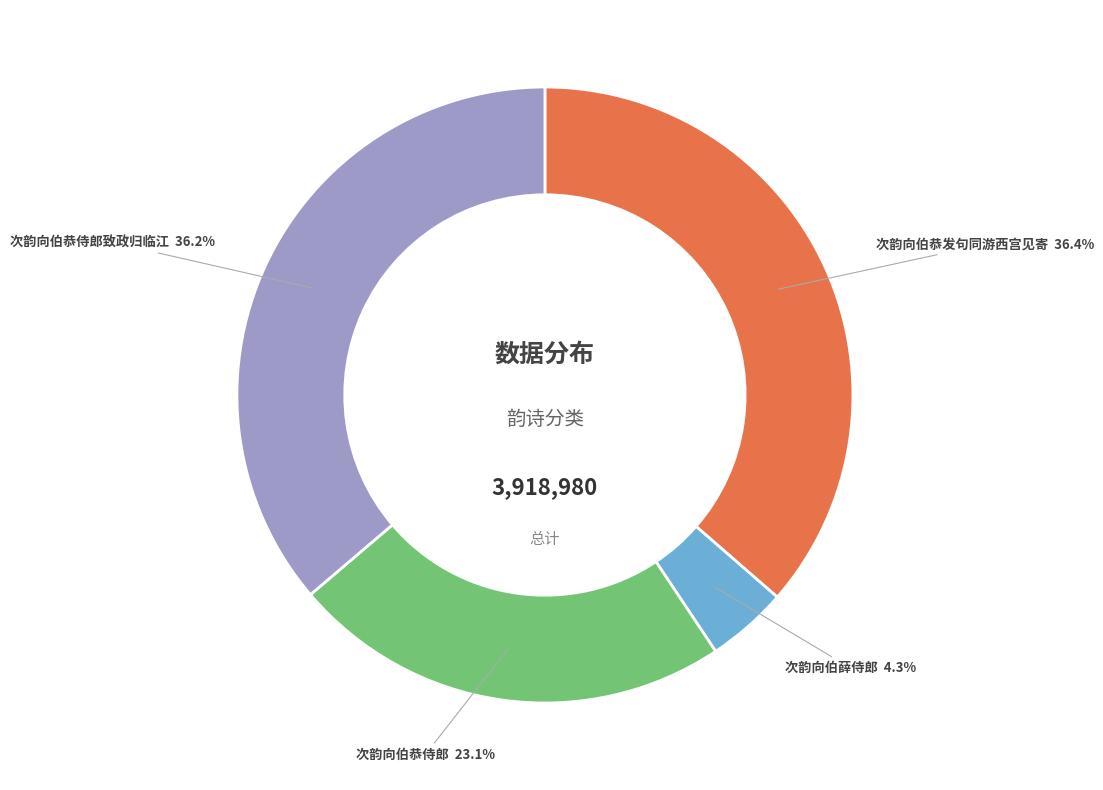

Is there any slice that represents more than half of the pie?

No